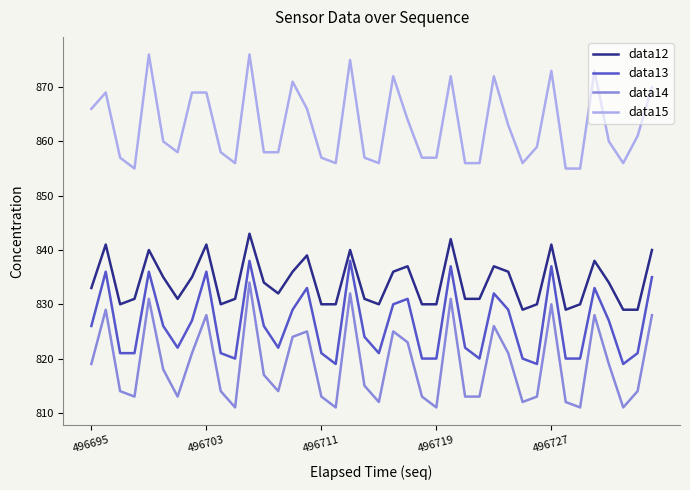

What is the smallest value displayed?

811